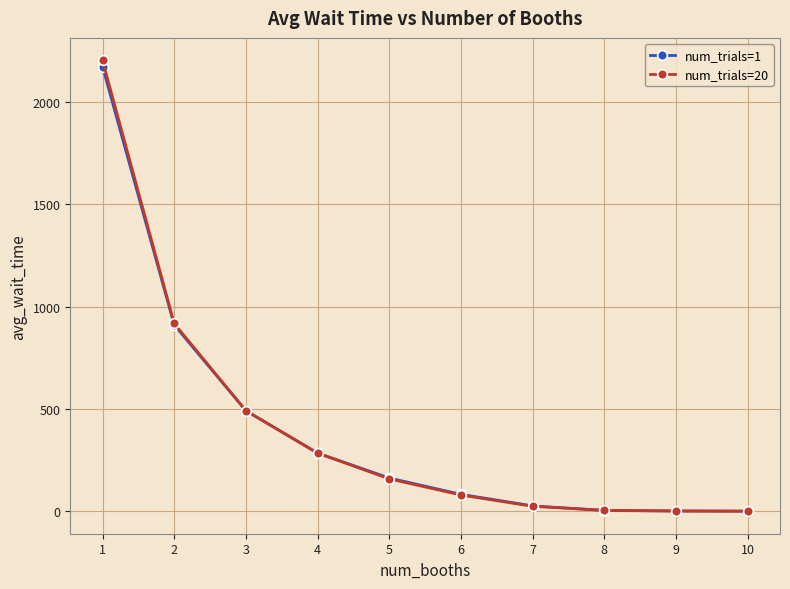

What is the highest value of the num_trials=1 series?

2172.6